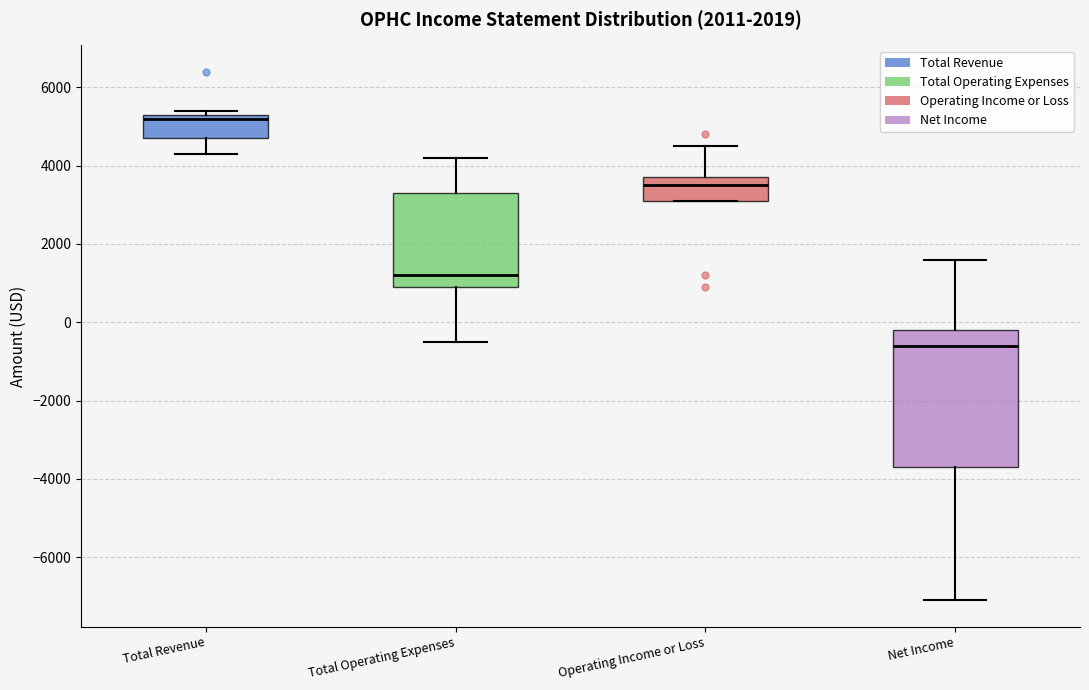

Comparing the boxes themselves (not the whiskers), which one is the tallest?

Net Income